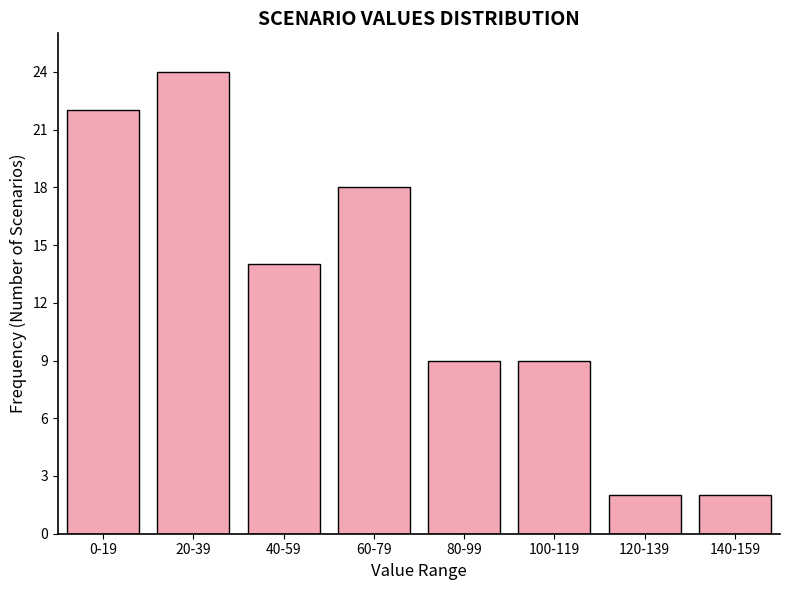

Reading left to right, what are all the values shown in this chart?

22	24	14	18	9	9	2	2